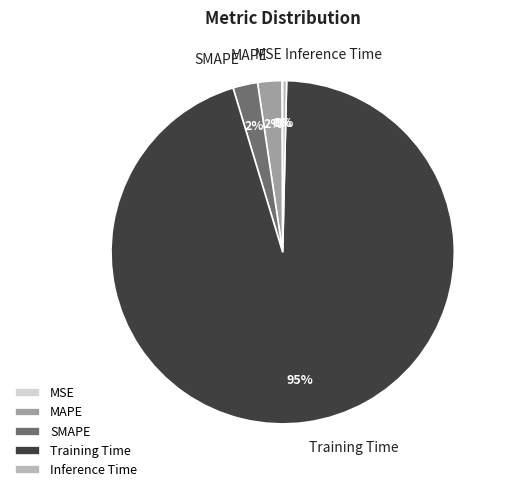

To the nearest percent, what is the average slice percentage?

20%